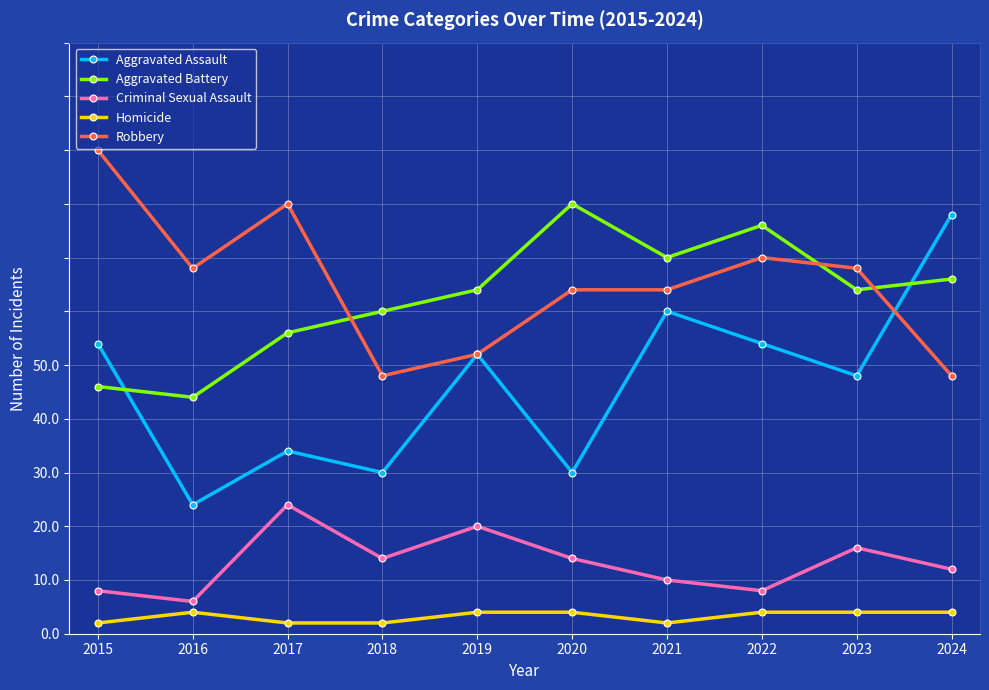

At 2021, list the series in order from smallest to largest.

Homicide, Criminal Sexual Assault, Aggravated Assault, Robbery, Aggravated Battery